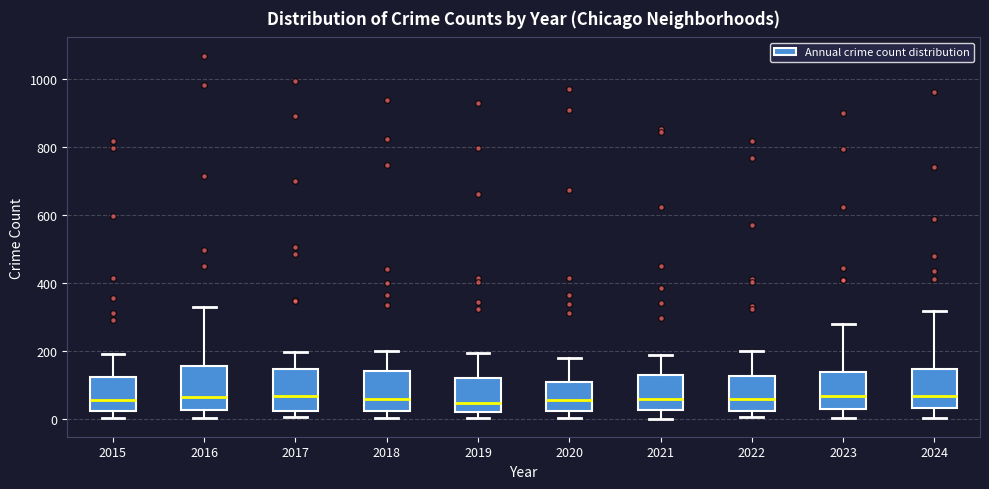

Reading left to right, transcribe this box plot: for each box, give where its median line is, the range the box spans, and where its two whiskers end, as read against the y-axis. The values are not printed on the chart, so give them approximately, as read against the axis.

2015: median 60, box 20 to 120, whiskers 0 to 200
2016: median 60, box 20 to 160, whiskers 0 to 320
2017: median 60, box 20 to 140, whiskers 0 to 200
2018: median 60, box 20 to 140, whiskers 0 to 200
2019: median 40, box 20 to 120, whiskers 0 to 200
2020: median 60, box 20 to 100, whiskers 0 to 180
2021: median 60, box 20 to 120, whiskers 0 to 180
2022: median 60, box 20 to 120, whiskers 0 to 200
2023: median 60, box 20 to 140, whiskers 0 to 280
2024: median 60, box 40 to 140, whiskers 0 to 320